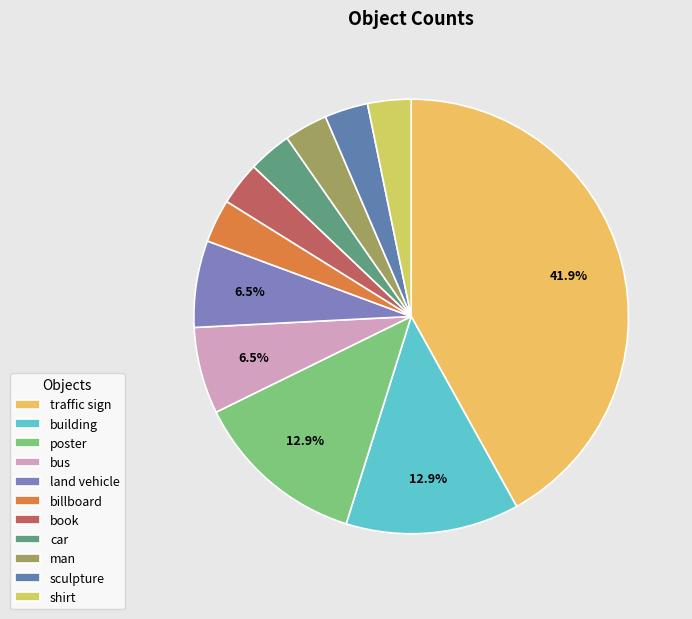

Combined, do book and poster account for over 50%?

No